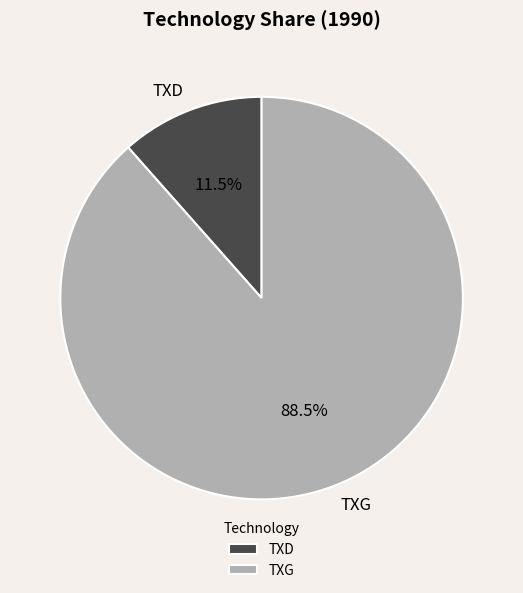

To the nearest percent, what is the average slice percentage?

50%